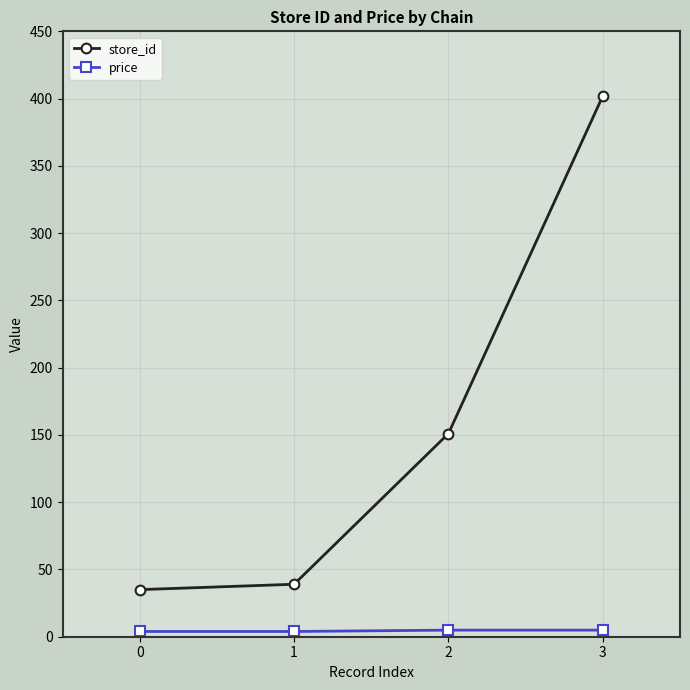

Which series changed the most between 0 and 2?

store_id